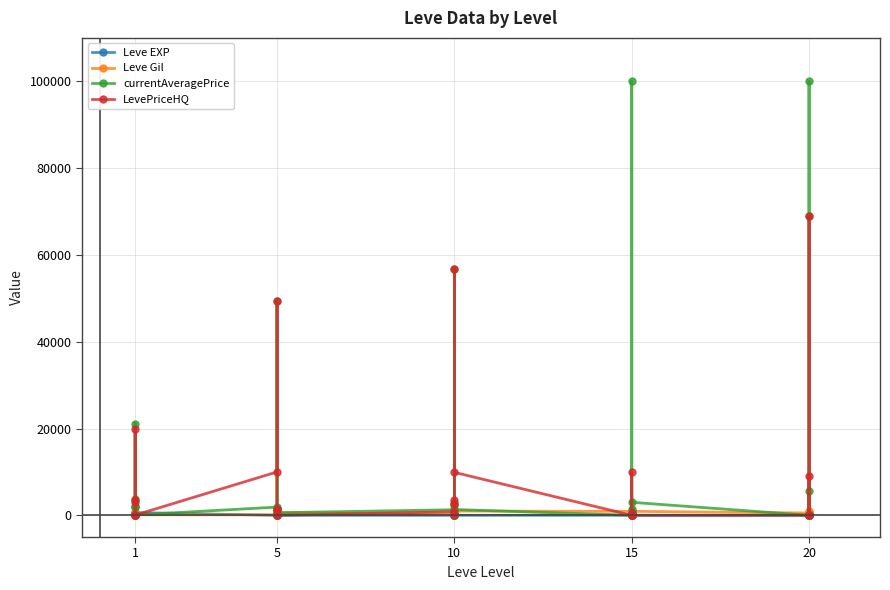

Which series changed the most between 5 and 12?

currentAveragePrice